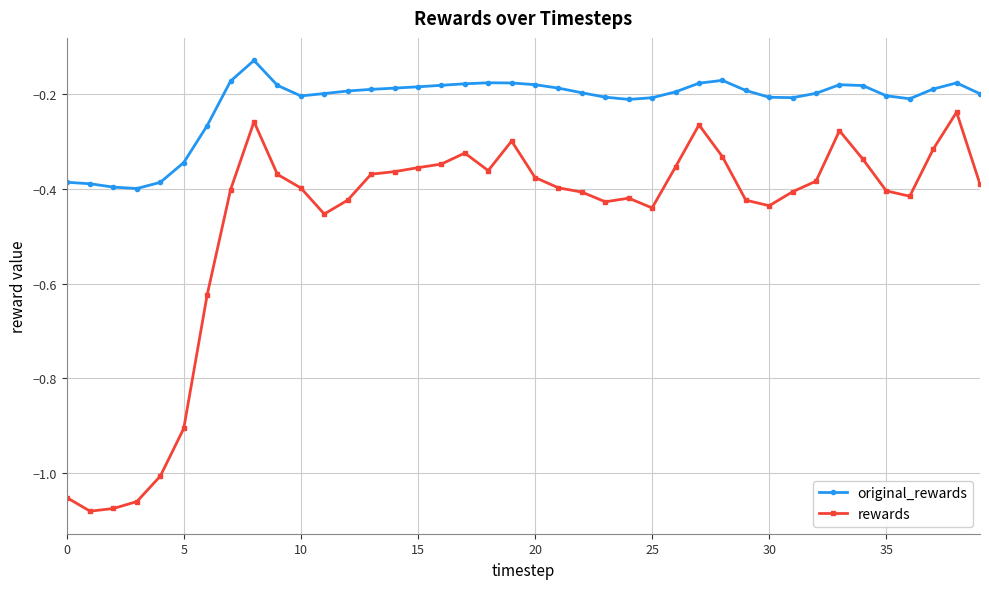

What is the difference between the maximum and minimum values in the rewards series?

0.8